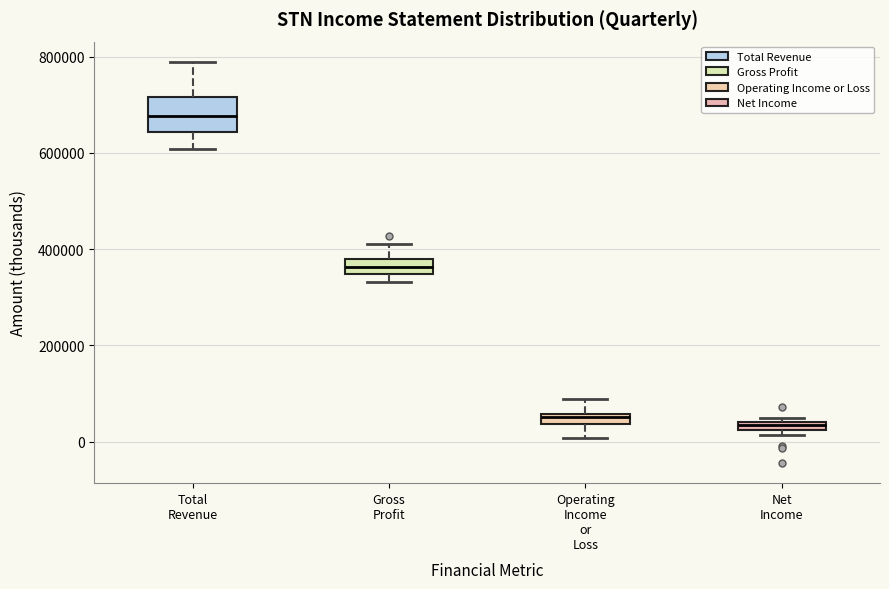

Which box is the tallest, from its lower edge to its upper edge?

Total Revenue